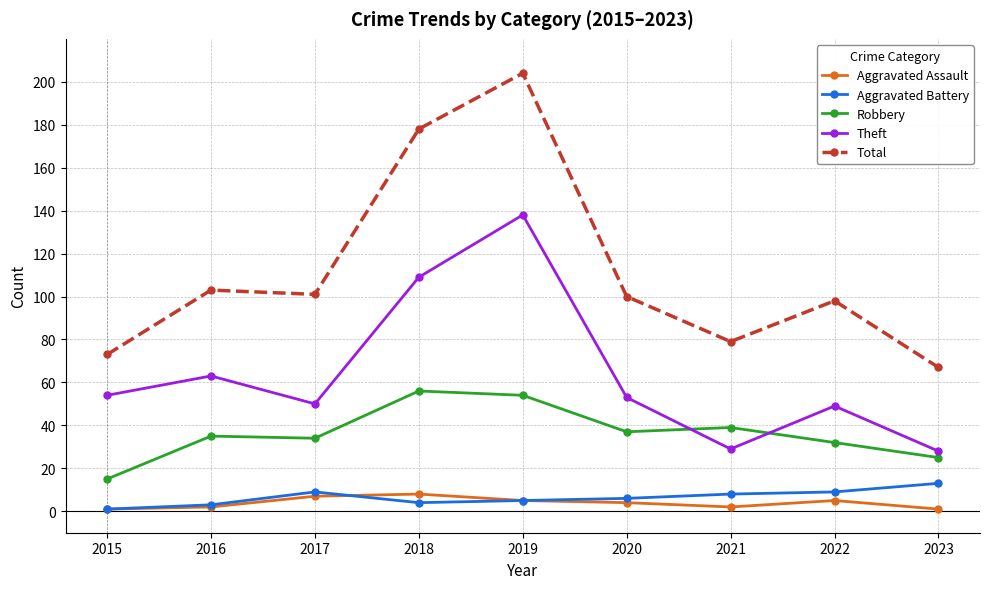

At how many categories does at least one series exceed 183?

1